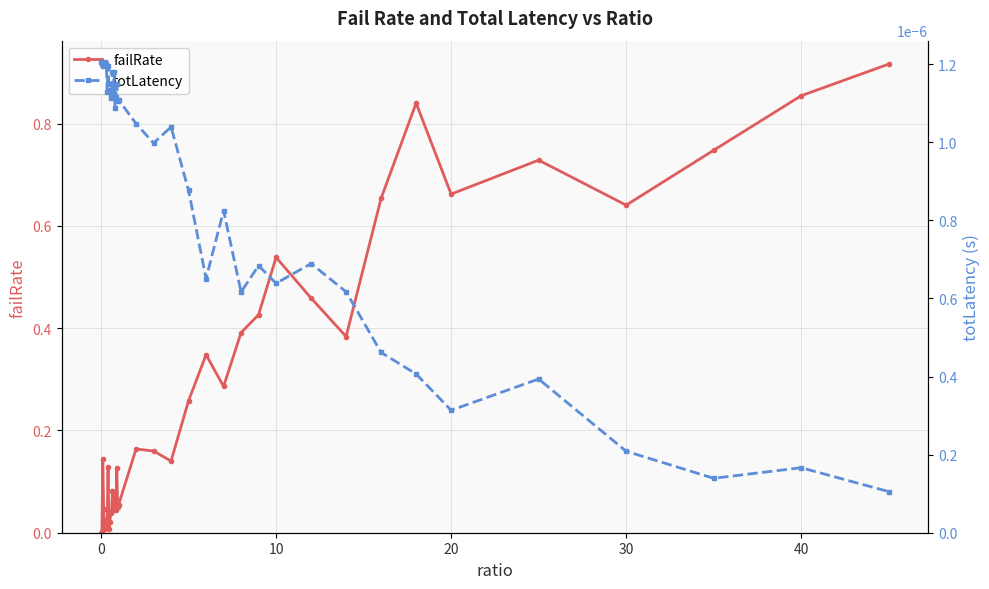

True or false: failRate has more than 0 interior local peaks.

True